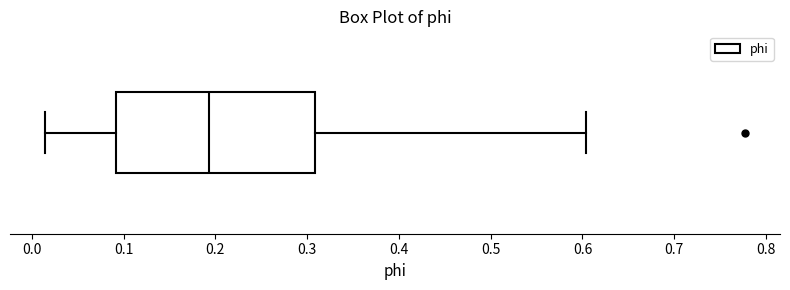

Read this box plot against the x-axis: the position of the median line, the range covered by the box, and the ends of both whiskers. The values are not printed on the chart, so give them approximately, as read against the axis.

median 0.19, box 0.09 to 0.31, whiskers 0.01 to 0.60